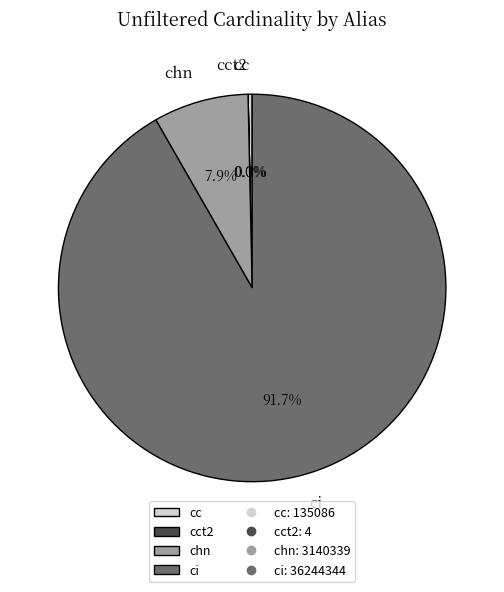

Which category has the biggest portion of the pie?

ci